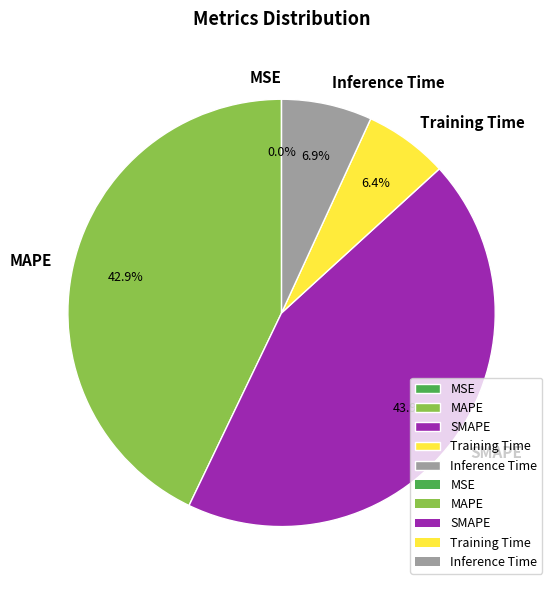

True or false: SMAPE accounts for 44% of the total.

True